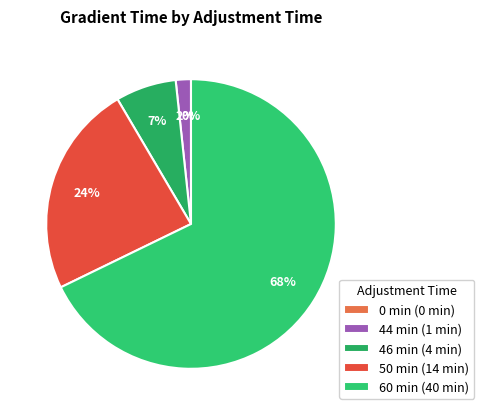

Does 44 min represent more than half of the total?

No